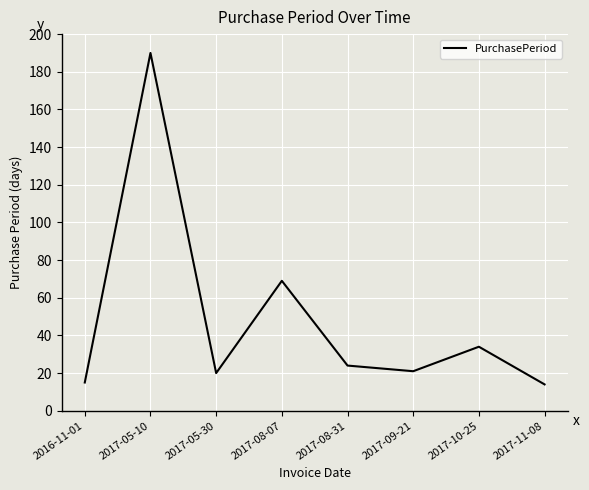

How many lines are shown in the chart?

1